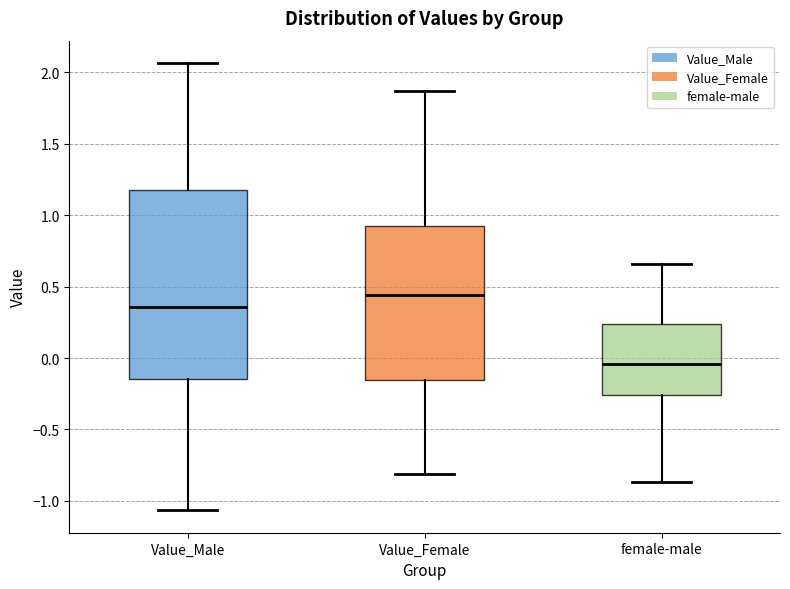

Reading left to right, transcribe this box plot: for each box, give where its median line is, the range the box spans, and where its two whiskers end, as read against the y-axis. The values are not printed on the chart, so give them approximately, as read against the axis.

Value_Male: median 0.35, box -0.15 to 1.15, whiskers -1.05 to 2.05
Value_Female: median 0.45, box -0.15 to 0.90, whiskers -0.80 to 1.85
female-male: median -0.05, box -0.25 to 0.25, whiskers -0.85 to 0.65